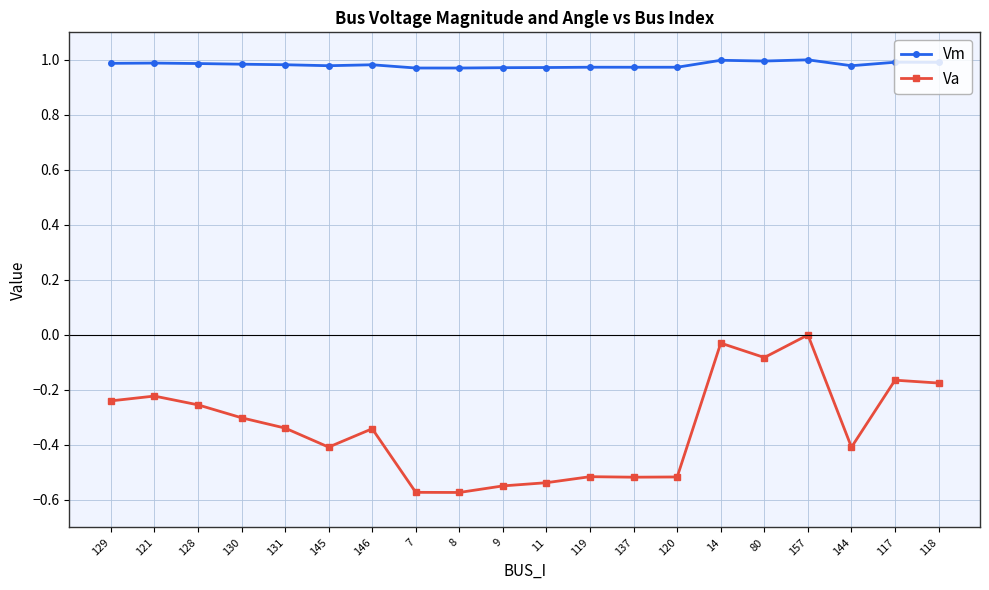

What is the label of the 4th point from the left?

130